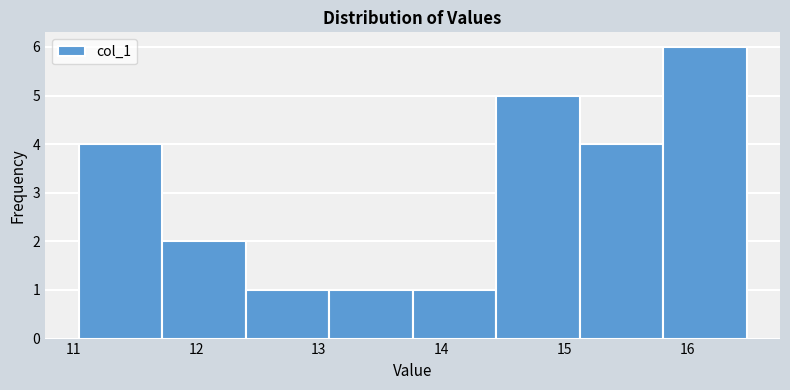

Which range on the x-axis has the tallest bar?

15.8 to 16.5